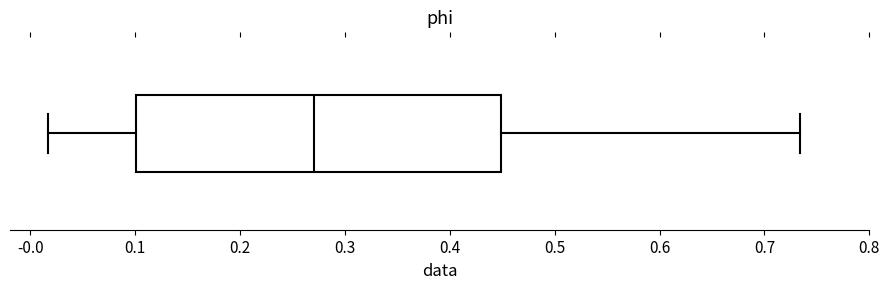

Transcribe this box plot: give where the median line is, the range the box spans, and where the two whiskers end, as read against the x-axis. The values are not printed on the chart, so give them approximately, as read against the axis.

median 0.27, box 0.10 to 0.45, whiskers 0.02 to 0.73